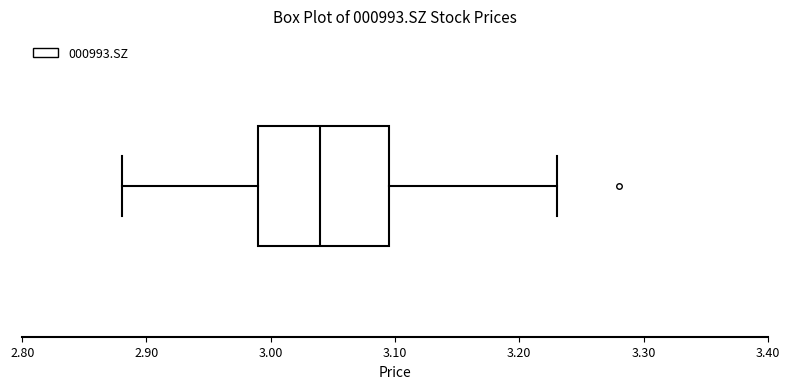

Read this box plot against the x-axis: the position of the median line, the range covered by the box, and the ends of both whiskers. The values are not printed on the chart, so give them approximately, as read against the axis.

median 3.04, box 2.99 to 3.10, whiskers 2.88 to 3.23